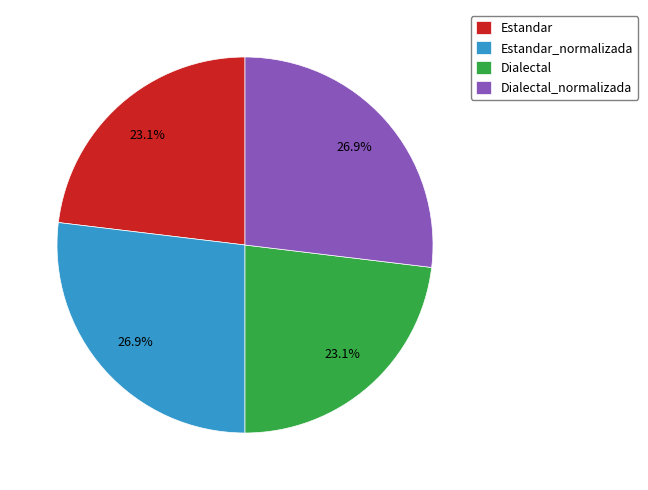

What is the total percentage of Estandar_normalizada and Estandar?

50.0%